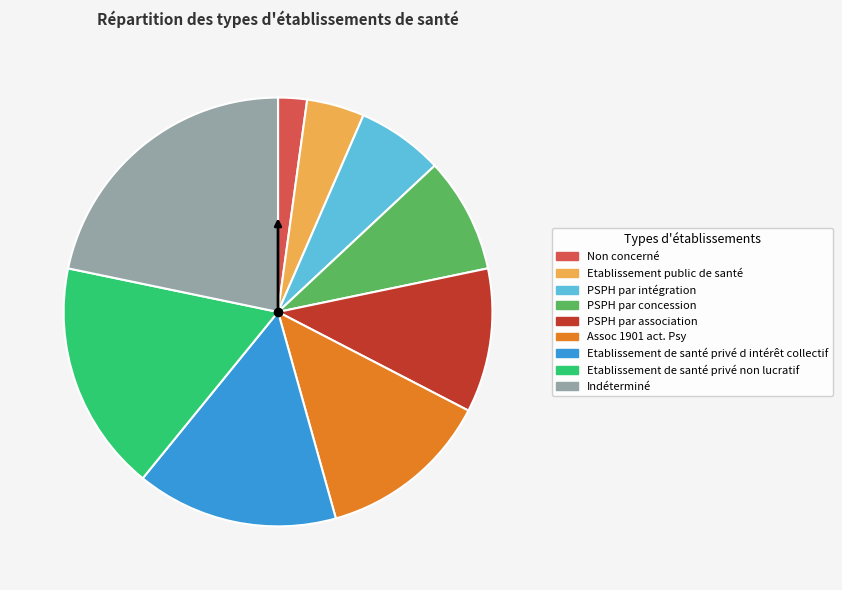

Does PSPH par concession represent more than half of the total?

No